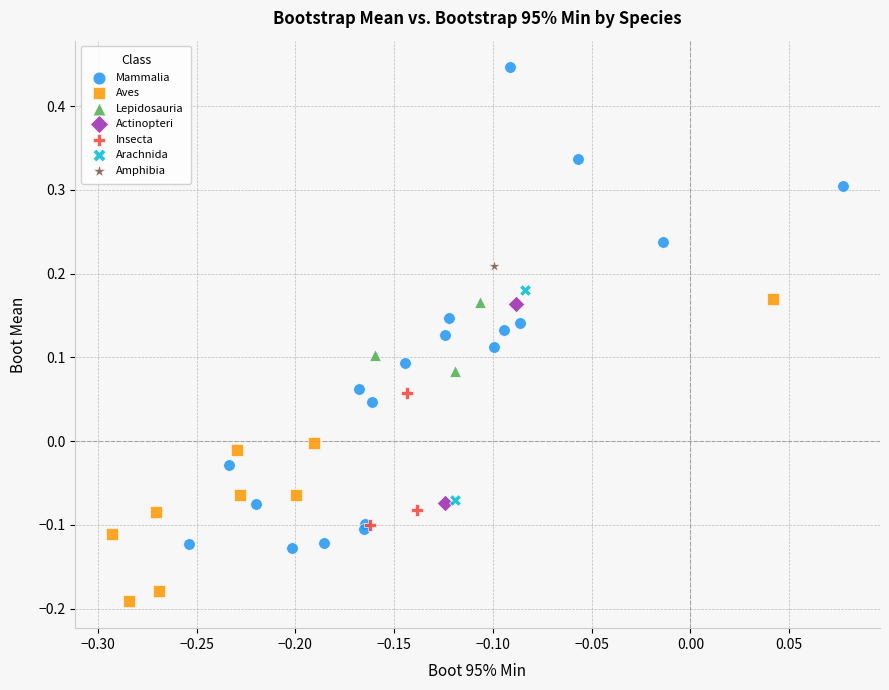

What are all the series names shown in the legend?

Mammalia, Aves, Lepidosauria, Actinopteri, Insecta, Arachnida, Amphibia